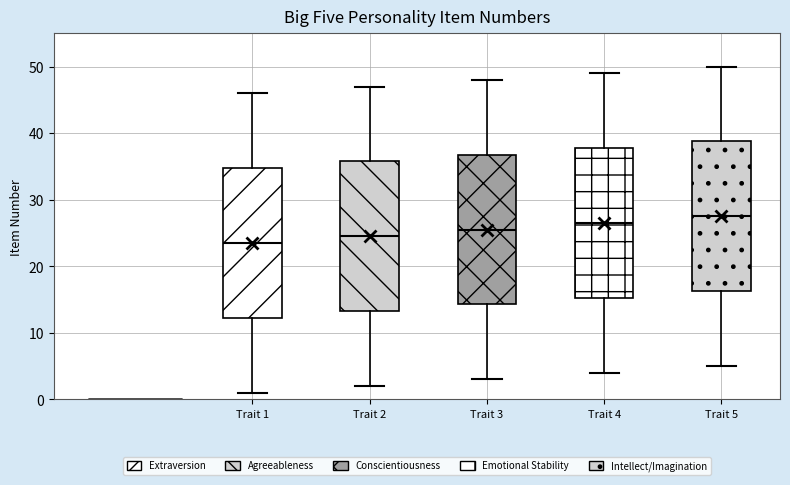

Reading left to right, transcribe this box plot: for each box, give where its median line is, the range the box spans, and where its two whiskers end, as read against the y-axis. The values are not printed on the chart, so give them approximately, as read against the axis.

Trait 1: median 24, box 12 to 35, whiskers 1 to 46
Trait 2: median 25, box 13 to 36, whiskers 2 to 47
Trait 3: median 26, box 14 to 37, whiskers 3 to 48
Trait 4: median 27, box 15 to 38, whiskers 4 to 49
Trait 5: median 28, box 16 to 39, whiskers 5 to 50